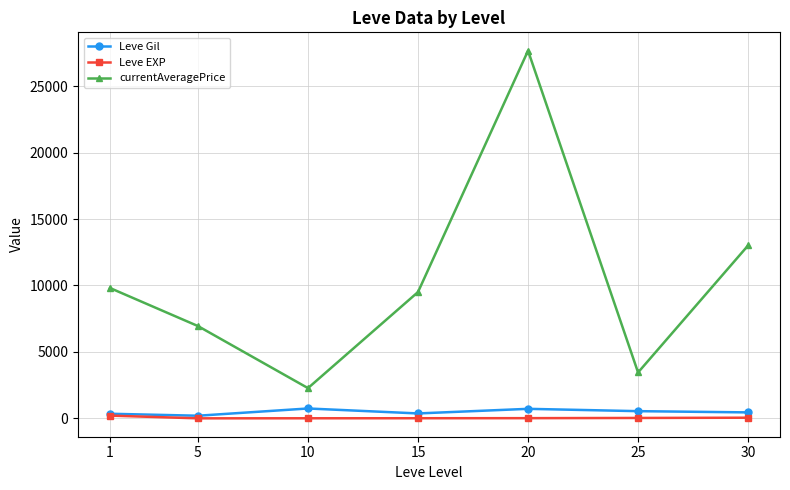

Rank the series at 15 from highest to lowest value.

currentAveragePrice, Leve Gil, Leve EXP